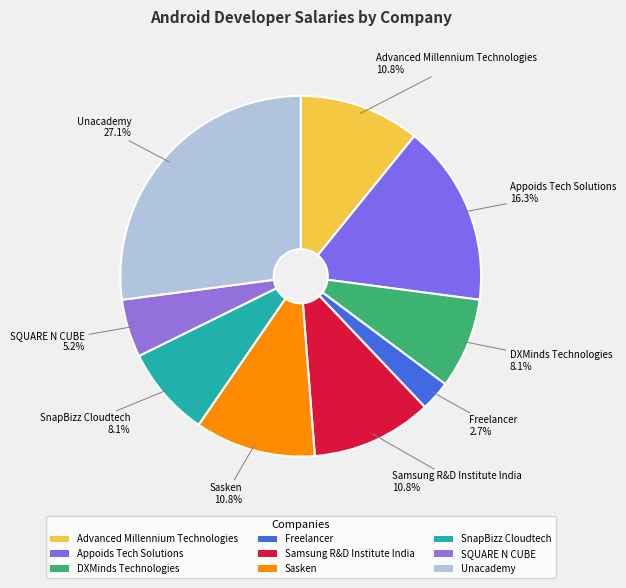

Which slice is the largest?

Unacademy